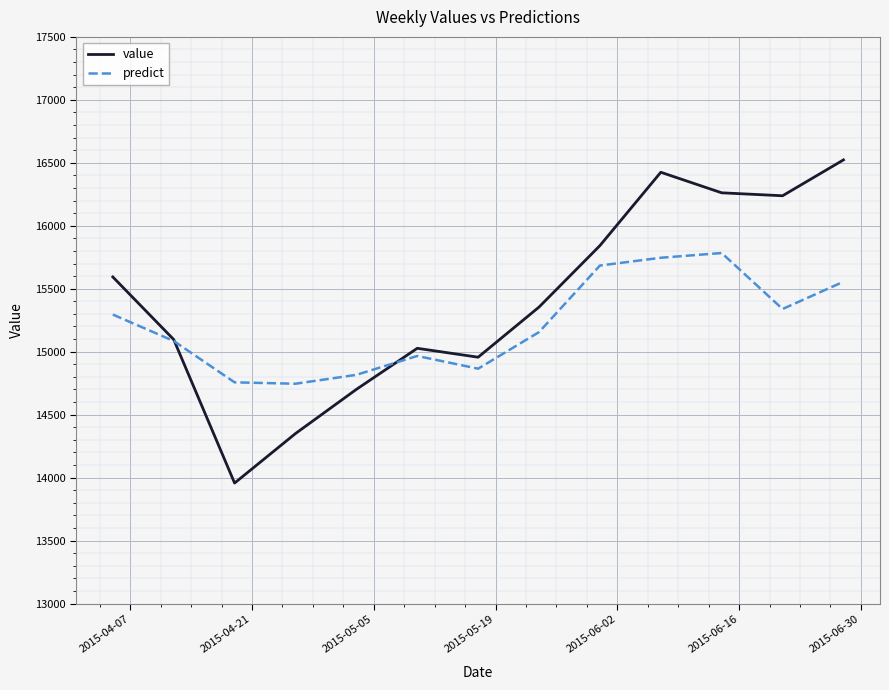

Rank the series by their average value, from highest to lowest.

value, predict